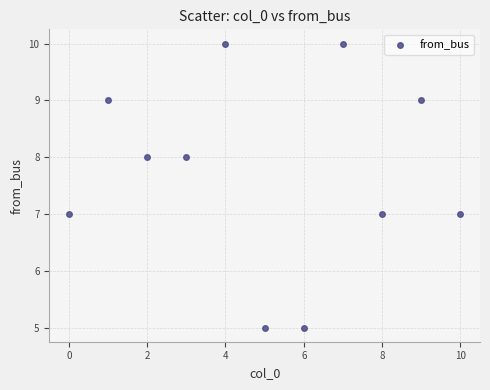

What is the average Y value?

8